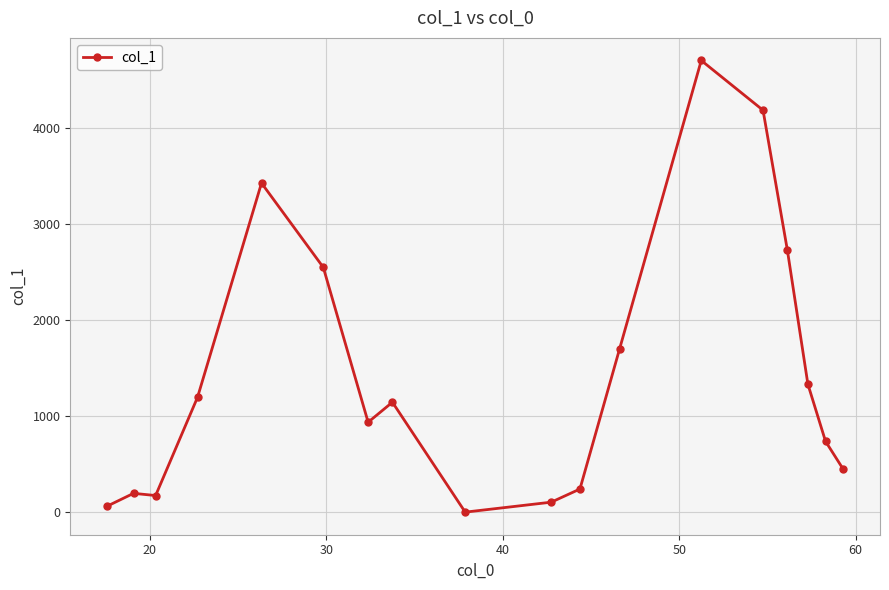

True or false: the data has more than 0 interior local peaks.

True